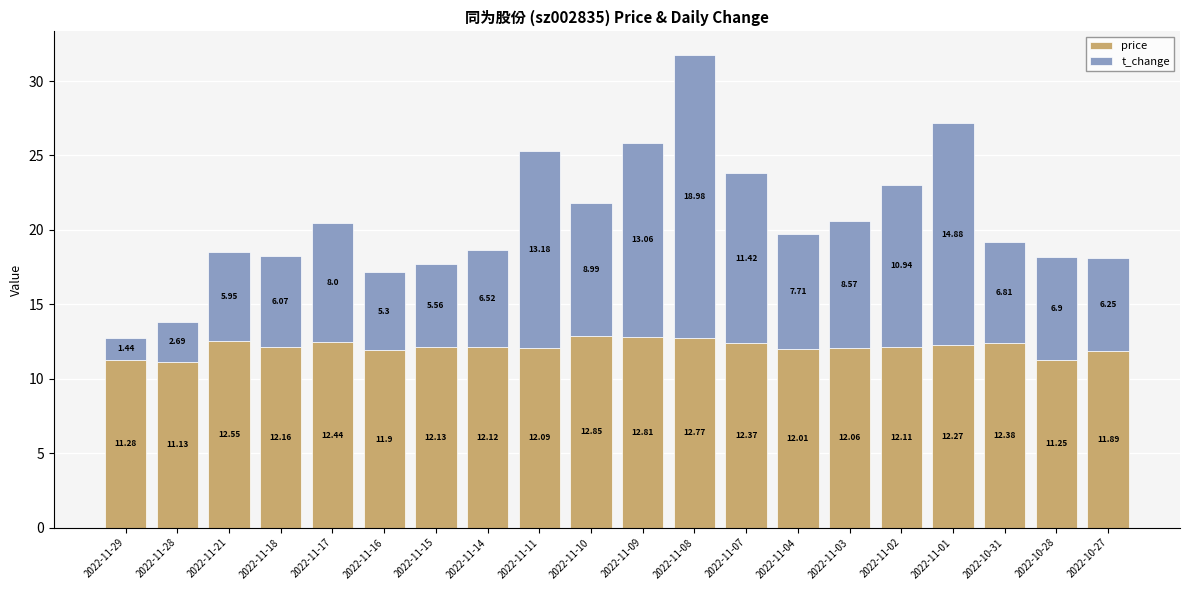

What is the sum of the price values at 2022-11-15 and 2022-11-28?

23.3